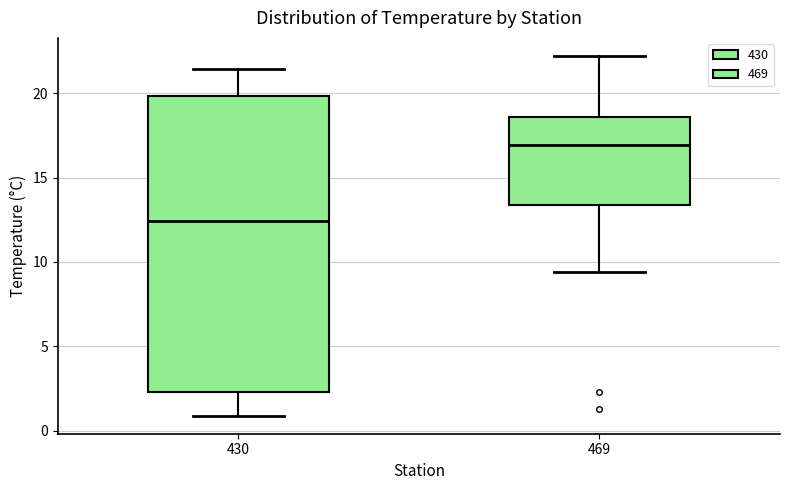

Where is the upper edge of the box at x = 469 on the y-axis? The values are not printed on the chart, so give them approximately, as read against the axis.

18.5